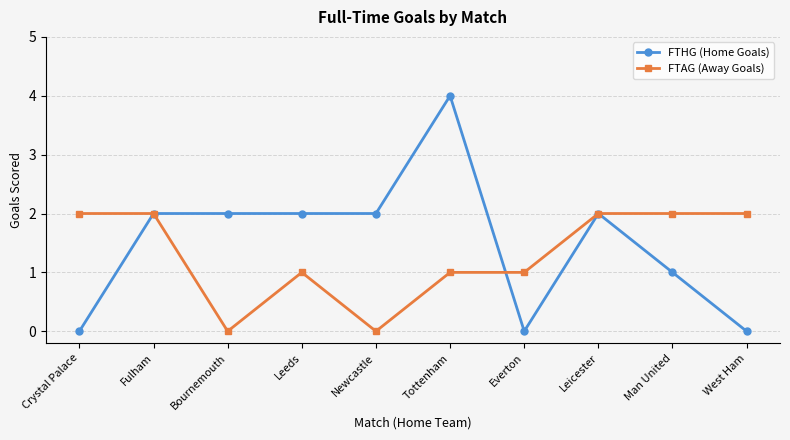

What is the spread (max minus min) of values at West Ham?

2